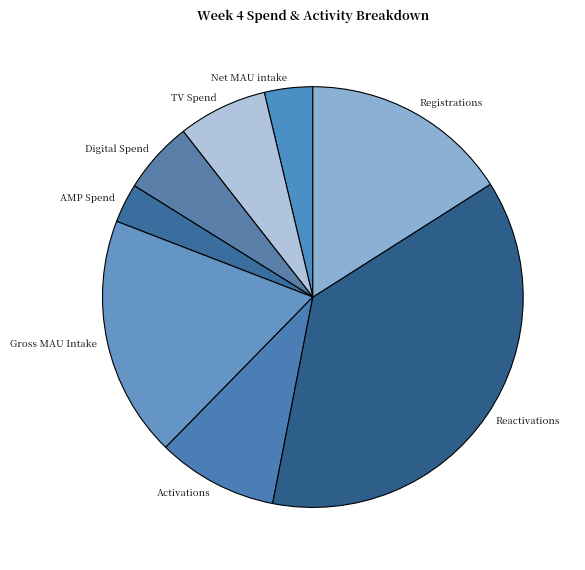

The Activations slice represents 1% of the pie. True or false?

False